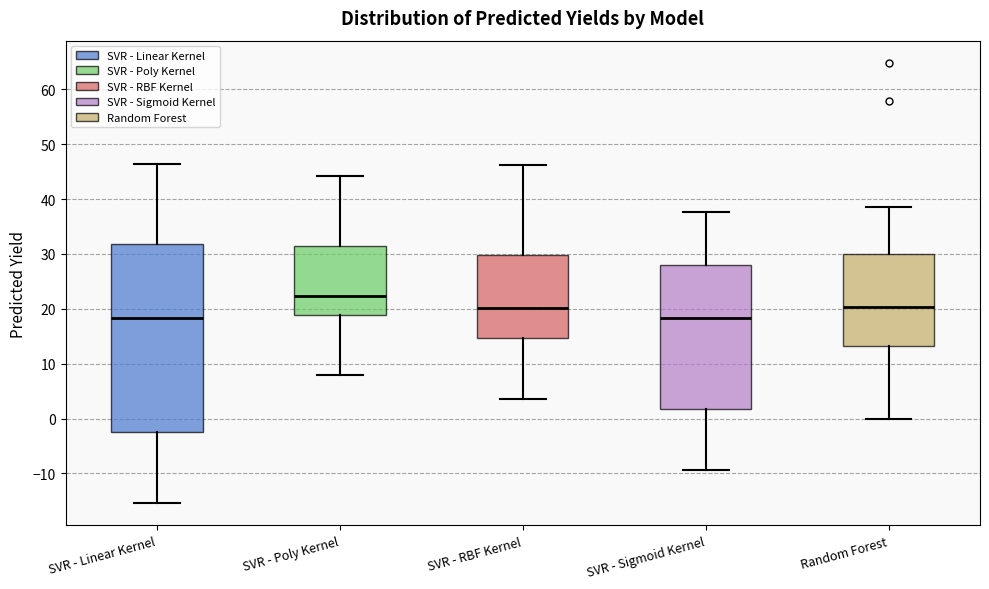

Which box's median line is the highest?

SVR - Poly Kernel